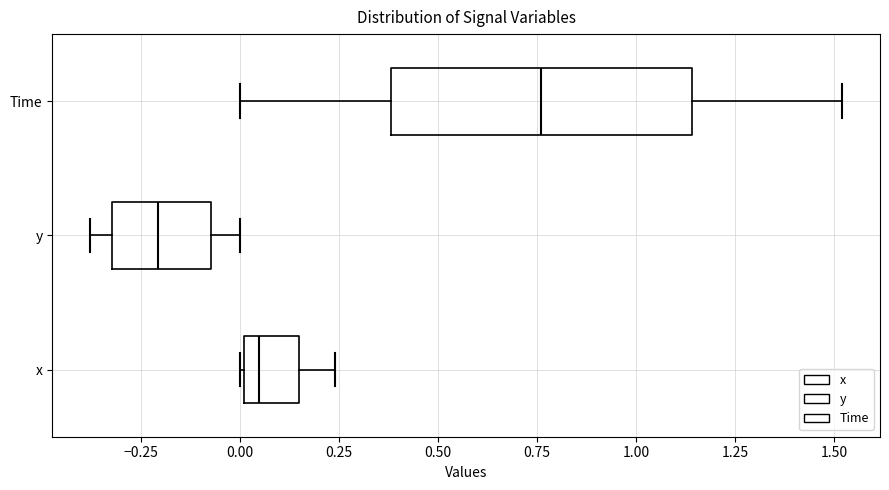

Reading bottom to top, read every box against the x-axis: the position of its median line, the range the box covers, and the ends of its whiskers. The values are not printed on the chart, so give them approximately, as read against the axis.

x: median 0.05, box 0.00 to 0.15, whiskers 0.00 to 0.25
y: median -0.20, box -0.30 to -0.05, whiskers -0.40 to 0.00
Time: median 0.75, box 0.40 to 1.15, whiskers 0.00 to 1.50